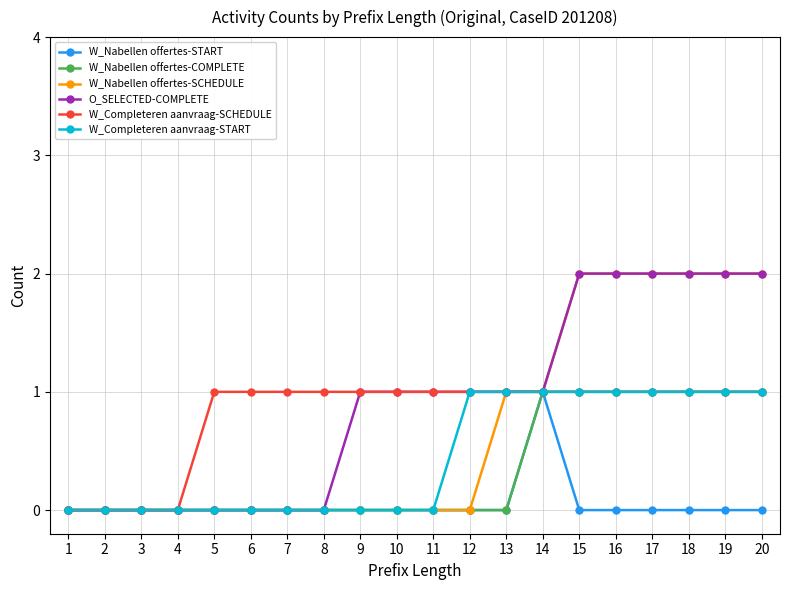

Reading right to left, transcribe all the data shown in this chart.

W_Nabellen offertes-START: 0	0	0	0	0	0	1	0	0	0	0	0	0	0	0	0	0	0	0	0
W_Nabellen offertes-COMPLETE: 1	1	1	1	1	1	1	0	0	0	0	0	0	0	0	0	0	0	0	0
W_Nabellen offertes-SCHEDULE: 2	2	2	2	2	2	1	1	0	0	0	0	0	0	0	0	0	0	0	0
O_SELECTED-COMPLETE: 2	2	2	2	2	2	1	1	1	1	1	1	0	0	0	0	0	0	0	0
W_Completeren aanvraag-SCHEDULE: 1	1	1	1	1	1	1	1	1	1	1	1	1	1	1	1	0	0	0	0
W_Completeren aanvraag-START: 1	1	1	1	1	1	1	1	1	0	0	0	0	0	0	0	0	0	0	0